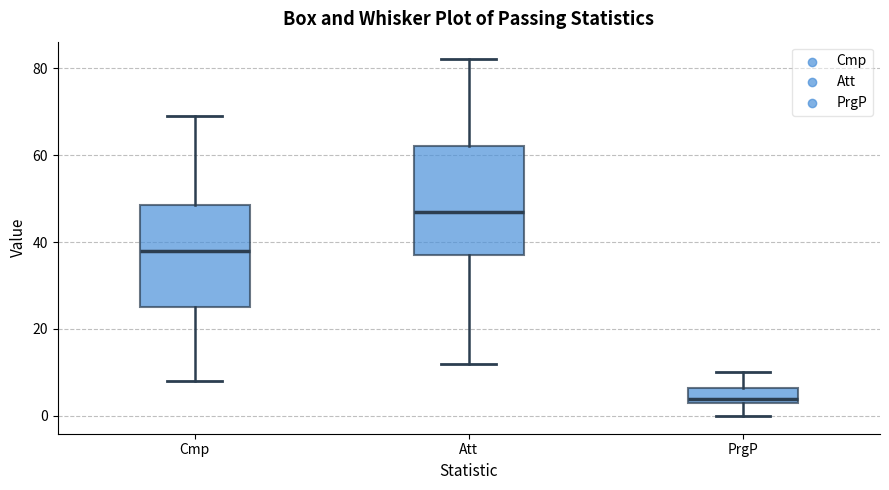

Where does the upper whisker of the box for Cmp end on the y-axis? The values are not printed on the chart, so give them approximately, as read against the axis.

70